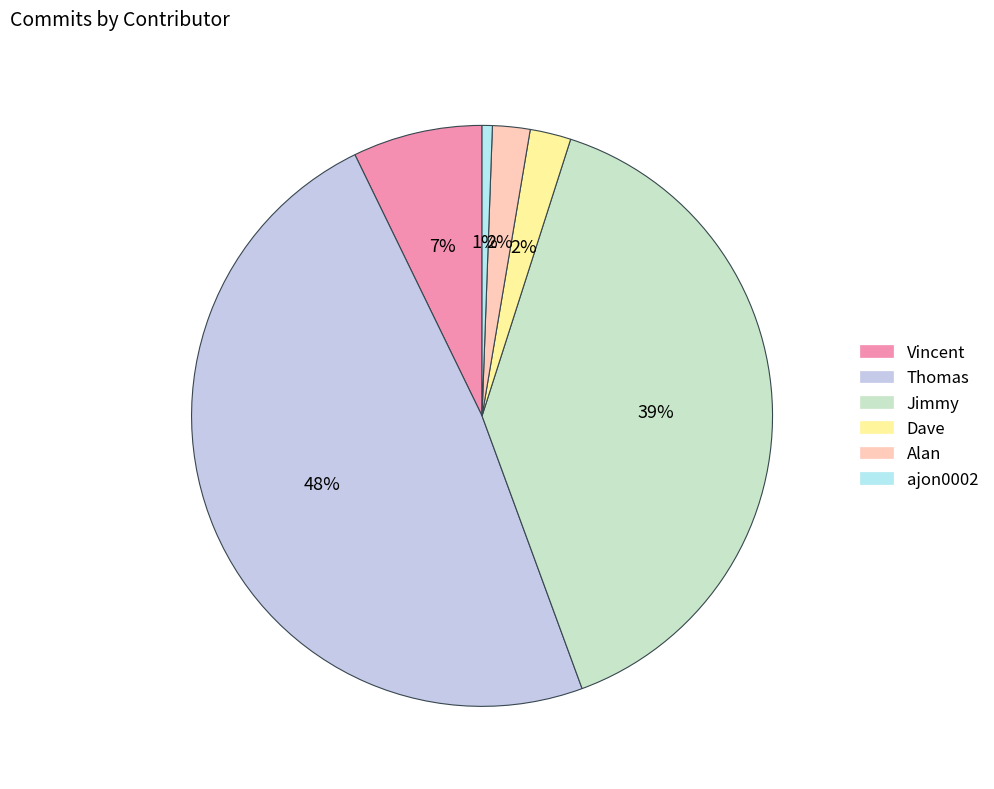

To the nearest percent, what portion does Jimmy represent?

39%